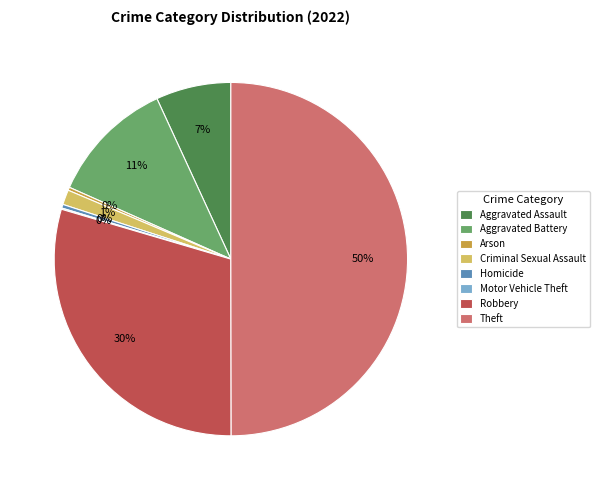

To the nearest percent, what is the average slice percentage?

12%